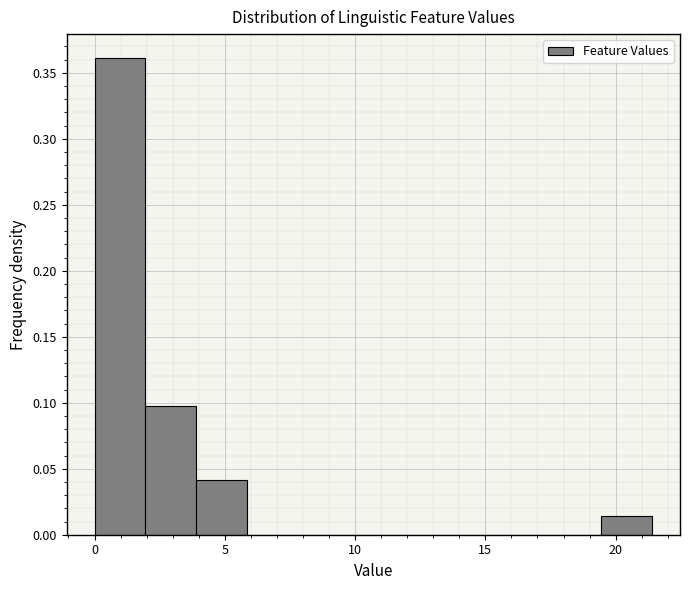

Read against the x-axis, roughly where is the centre of the tallest bar?

1.0